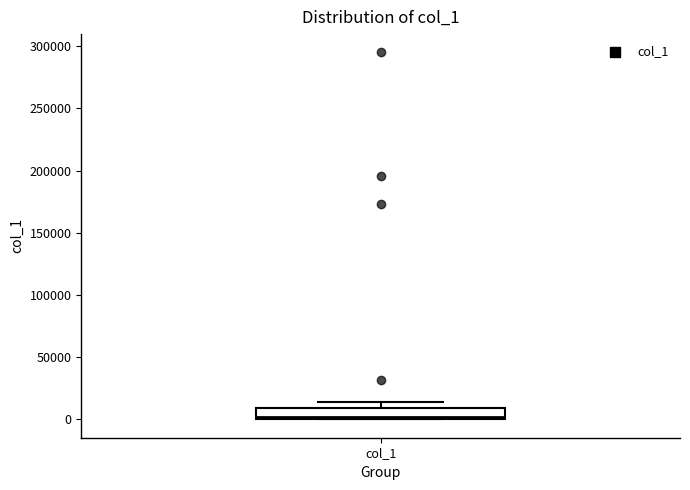

Read this box plot against the y-axis: the position of the median line, the range covered by the box, and the ends of both whiskers. The values are not printed on the chart, so give them approximately, as read against the axis.

median 0 (just above the box's lower edge), box 0 to 10000, whiskers 0 to 15000